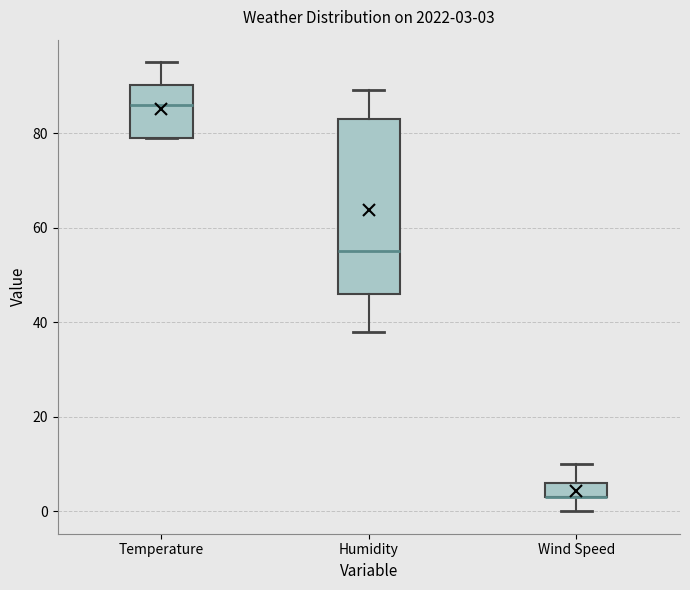

Which box is the tallest, from its lower edge to its upper edge?

Humidity